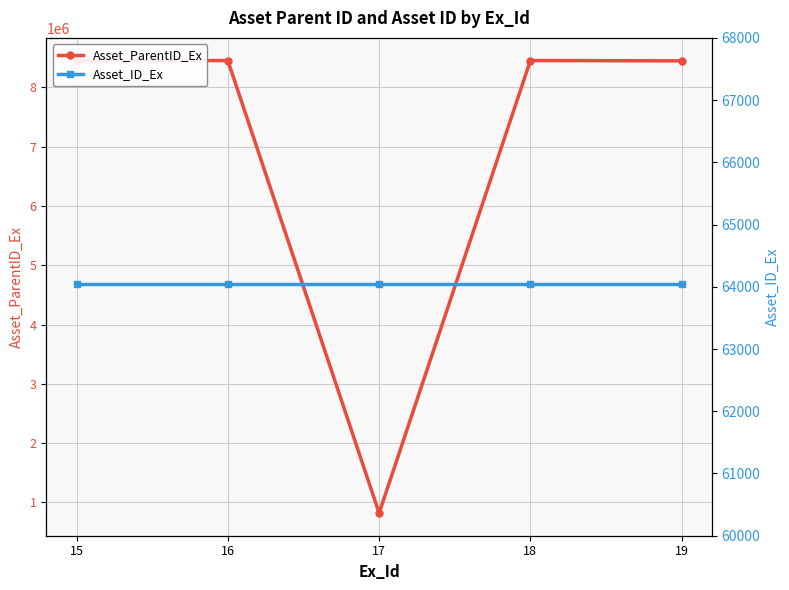

At 16, list the series in order from smallest to largest.

Asset_ID_Ex, Asset_ParentID_Ex